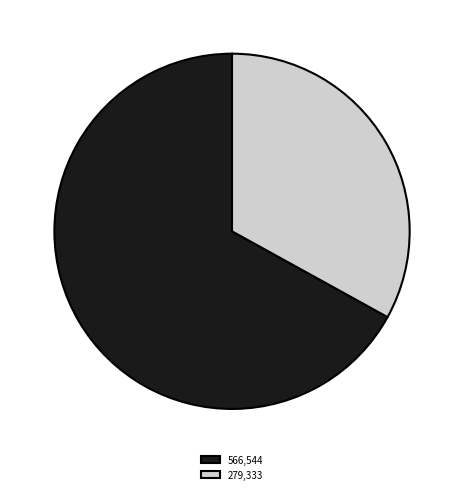

What is the smallest slice in the pie chart?

279,333